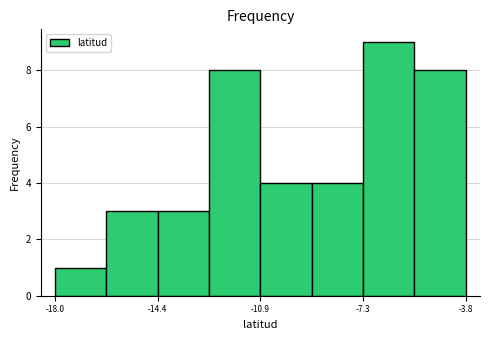

Around what value on the x-axis is the tallest bar? Give the approximate position of its centre, as read against the axis.

-6.5